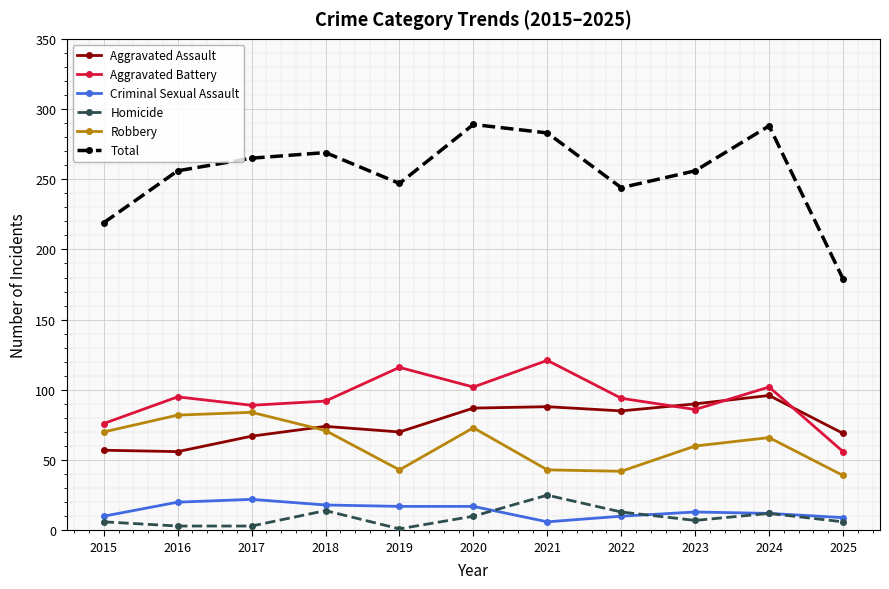

What is the difference between the maximum and minimum values in the Aggravated Battery series?

65